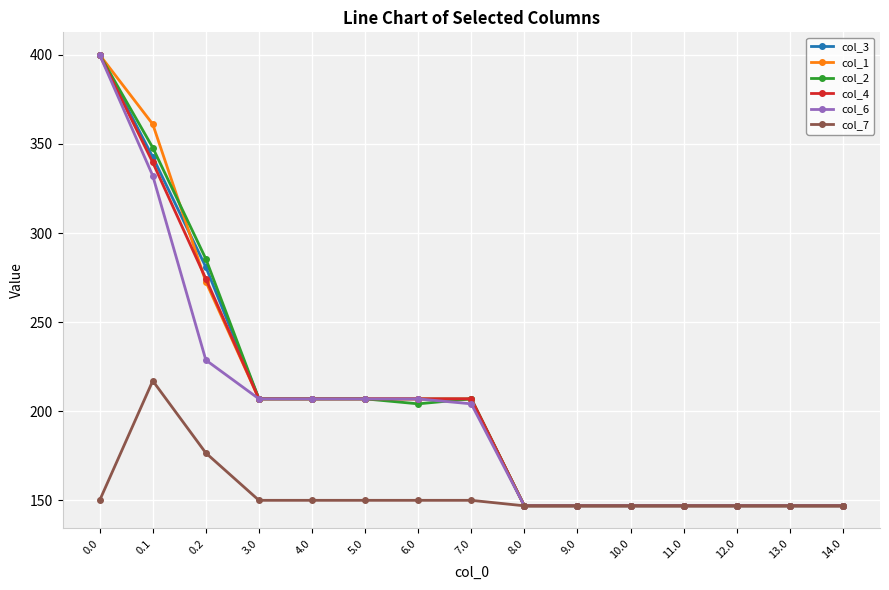

Does the chart display data point markers on the line(s)?

Yes